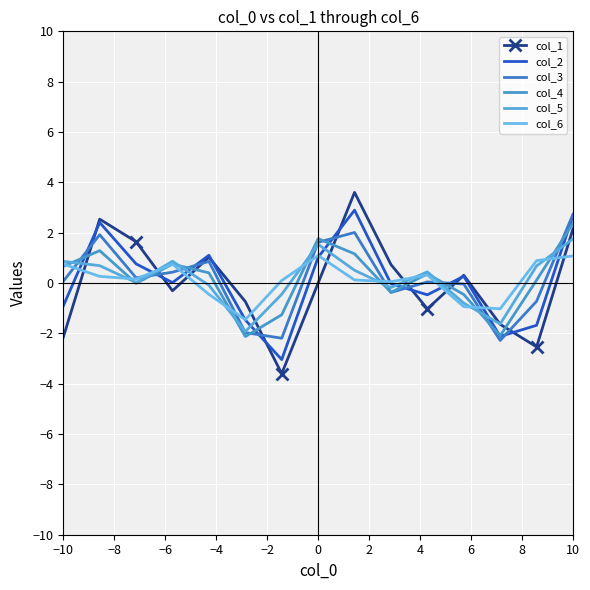

In col_1, how many points are higher than both neighbors (excluding endpoints)?

4